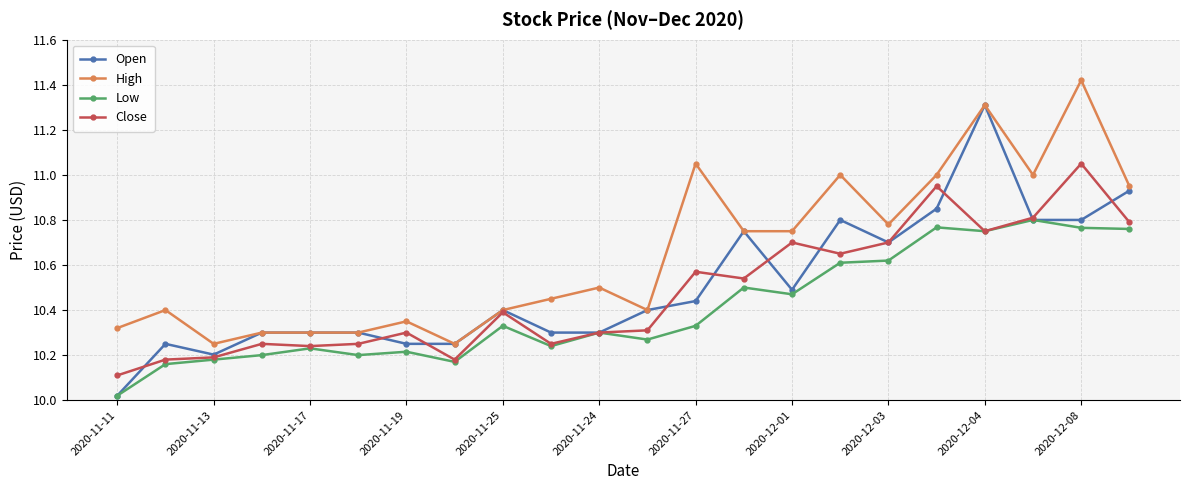

Count the number of categories in the chart.

22